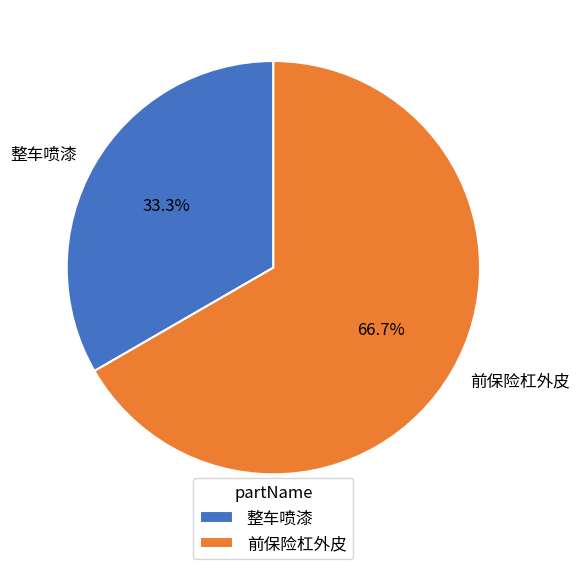

Rank the categories by value from highest to lowest.

前保险杠外皮, 整车喷漆